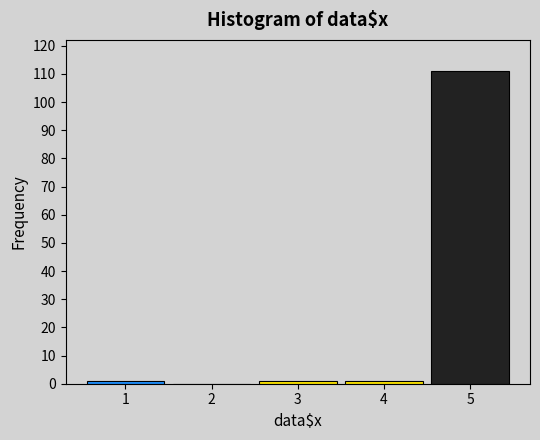

Reading right to left, transcribe all the data shown in this chart.

5=111	4=1	3=1	2=0	1=1